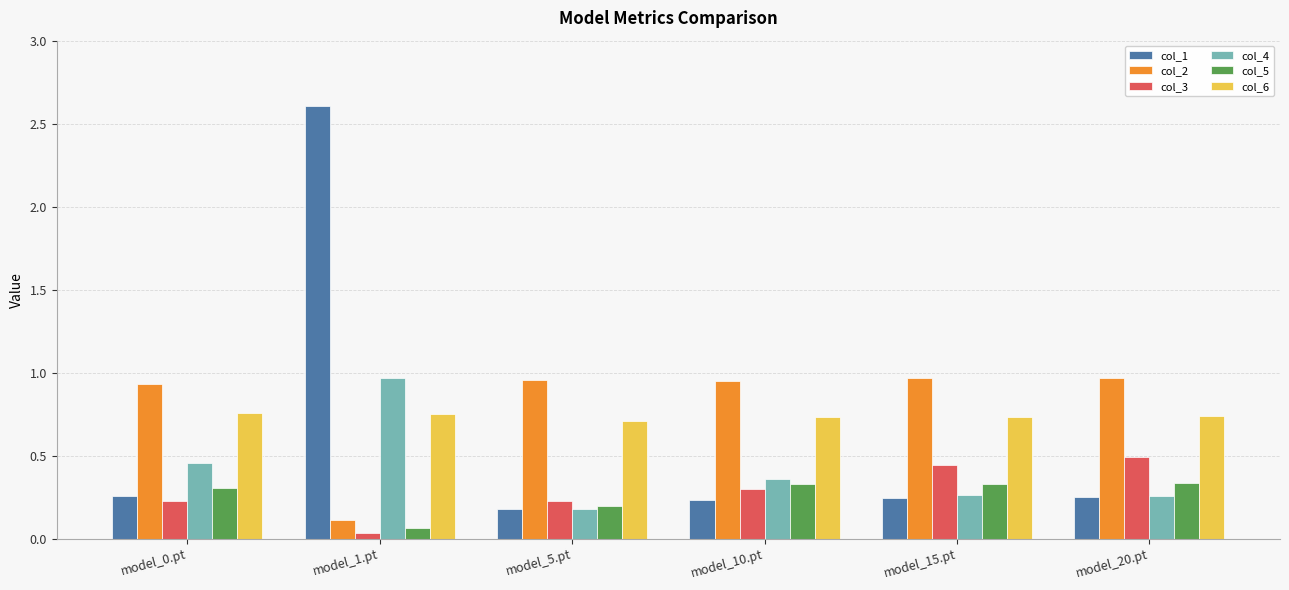

At which label is col_2 closest to 0?

model_1.pt